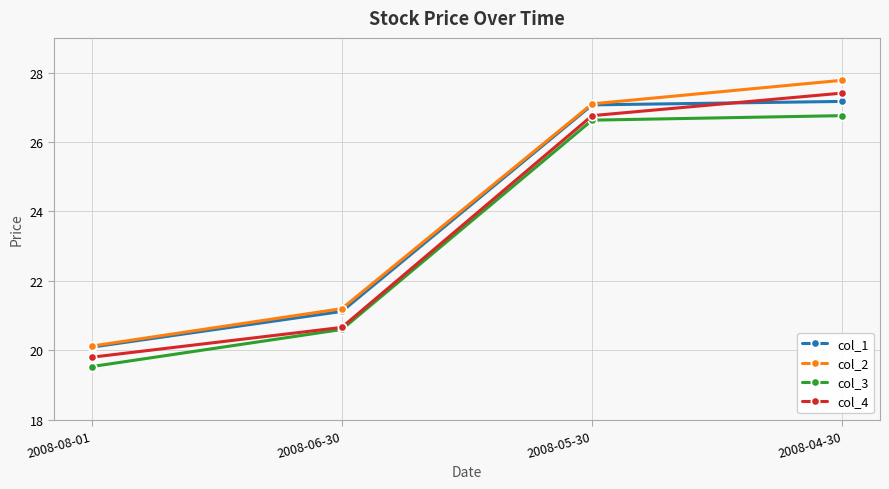

At which label does col_1 first exceed 27?

2008-05-30